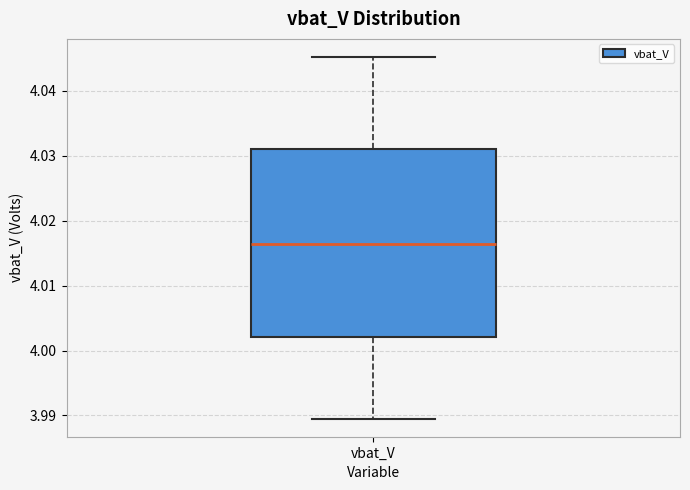

Transcribe this box plot: give where the median line is, the range the box spans, and where the two whiskers end, as read against the y-axis. The values are not printed on the chart, so give them approximately, as read against the axis.

median 4.016, box 4.002 to 4.031, whiskers 3.990 to 4.045